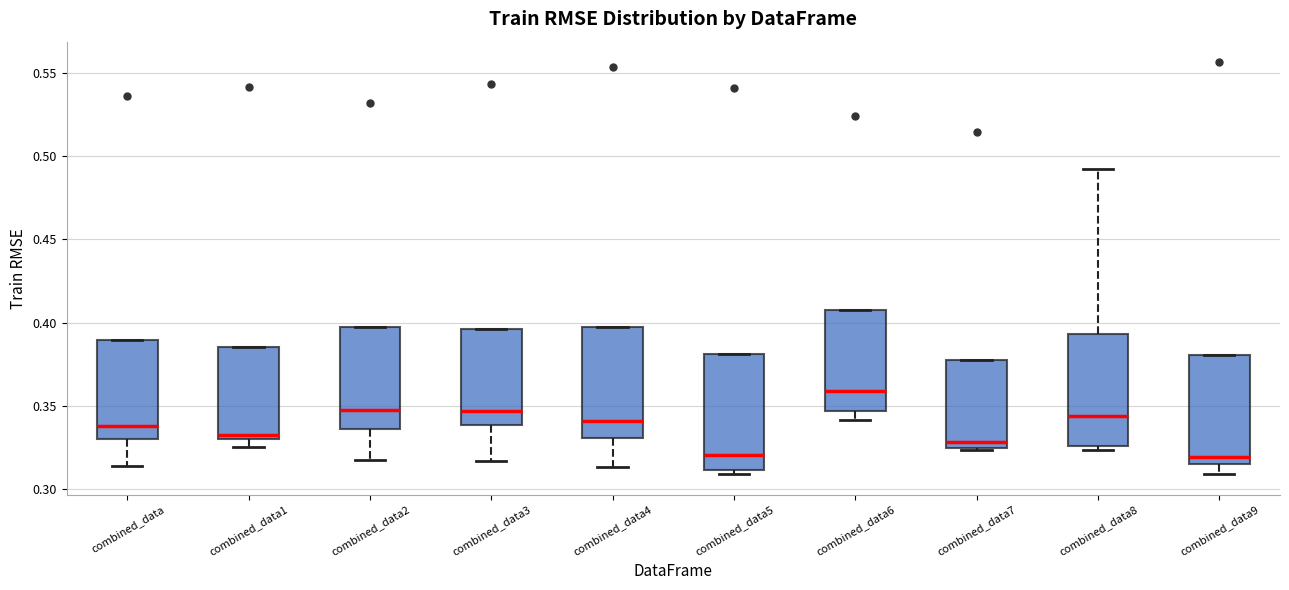

Which box has the highest median line?

combined_data6